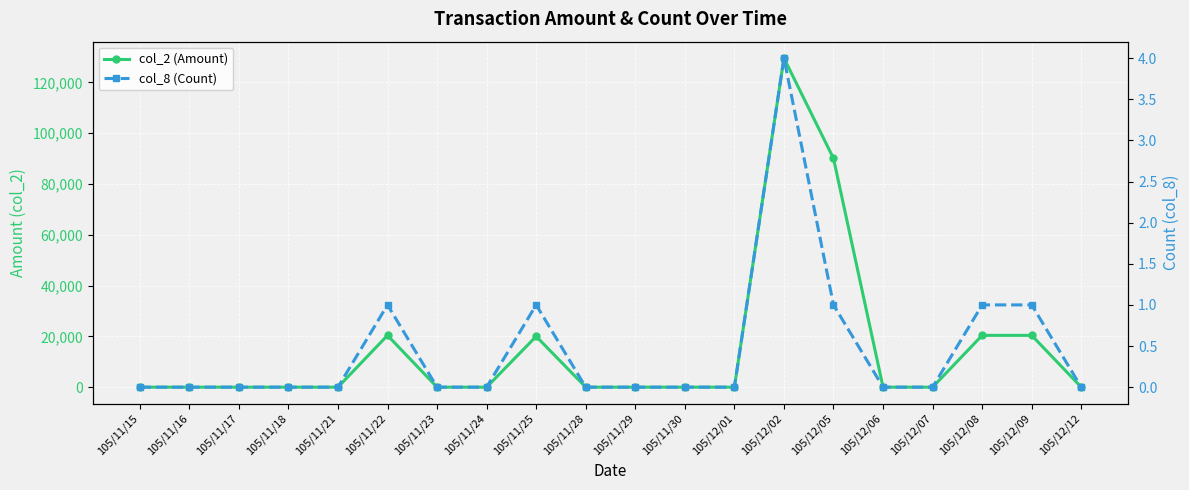

True or false: col_8 (Count) and col_2 (Amount) intersect in this chart.

False